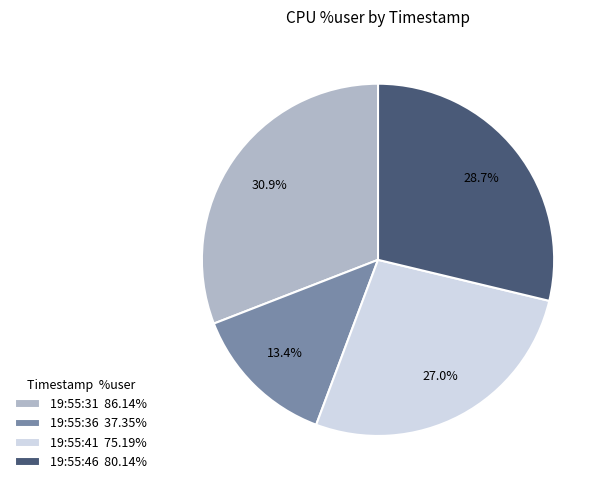

Which category has the smallest portion of the pie?

19:55:36